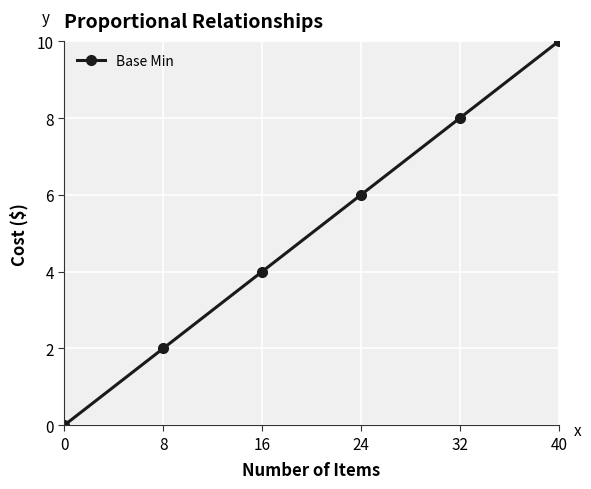

How many lines are shown in the chart?

1